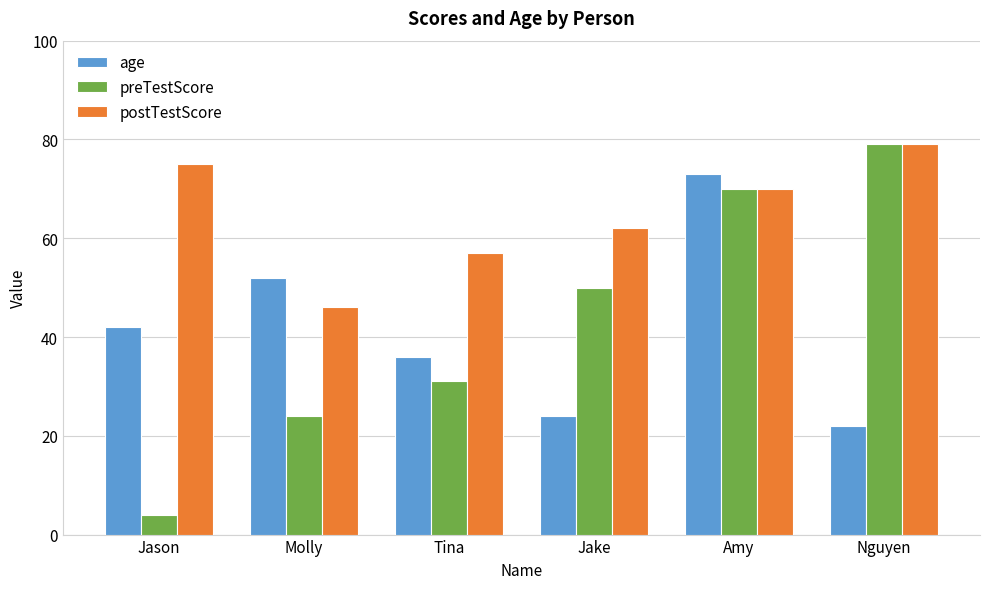

At which label is preTestScore closest to 41?

Jake